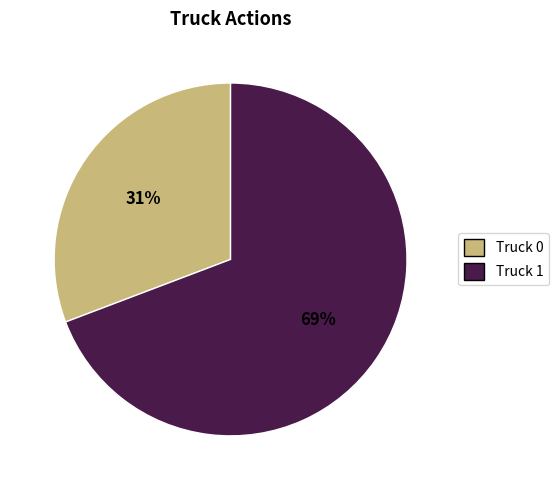

Rank the categories by value from lowest to highest.

Truck 0, Truck 1